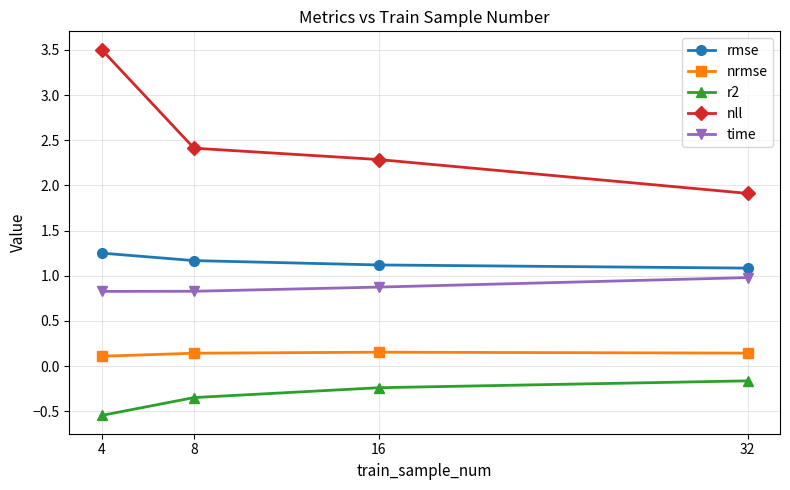

How many distinct data groups are displayed?

5